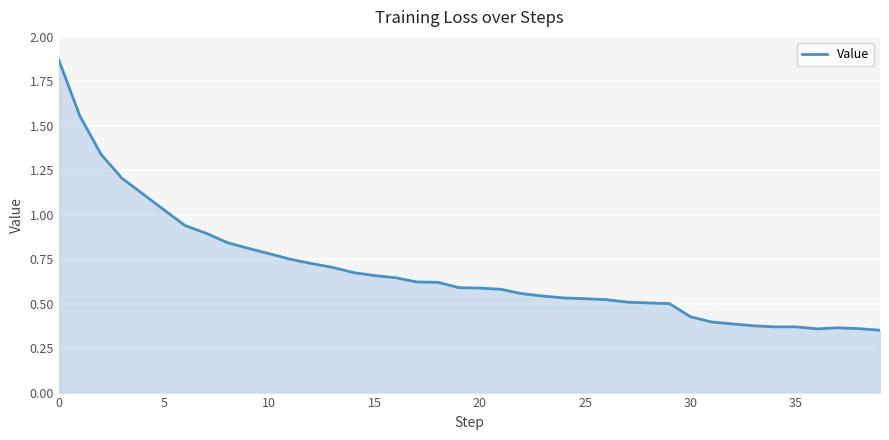

Count the number of categories in the chart.

40